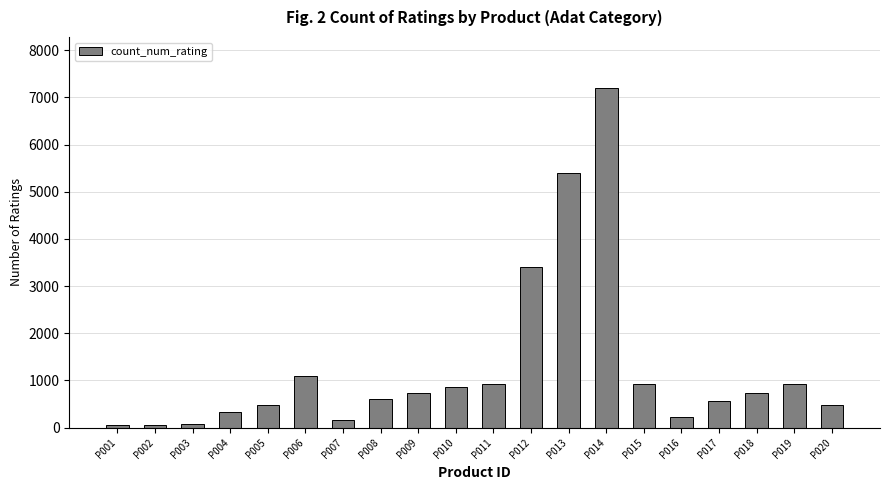

Read the value at P003.

84